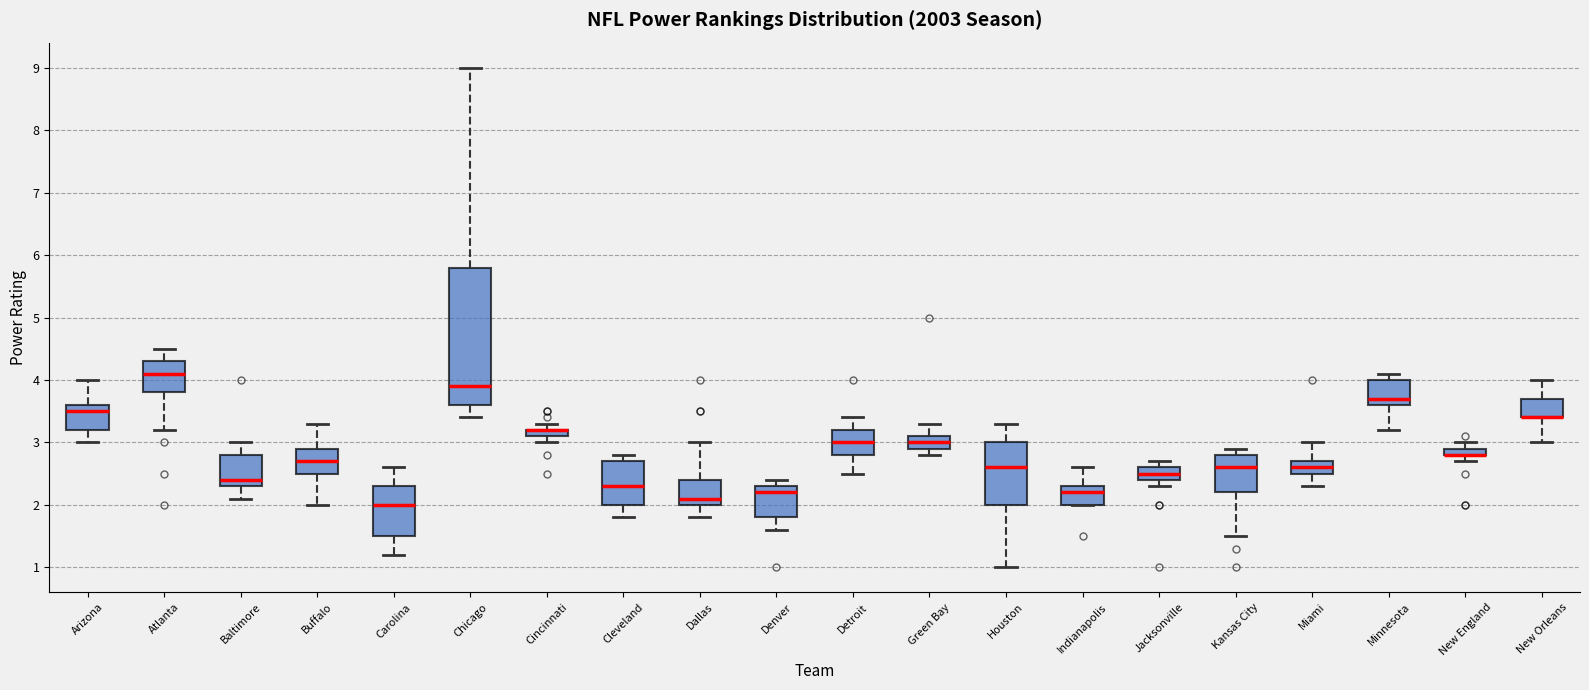

Where does the upper whisker of the box for Detroit end on the y-axis? The values are not printed on the chart, so give them approximately, as read against the axis.

3.4